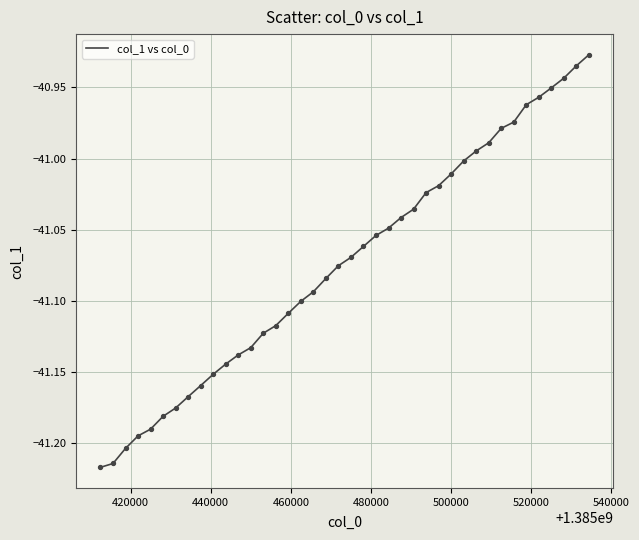

What is the difference between the maximum and minimum values?

0.3